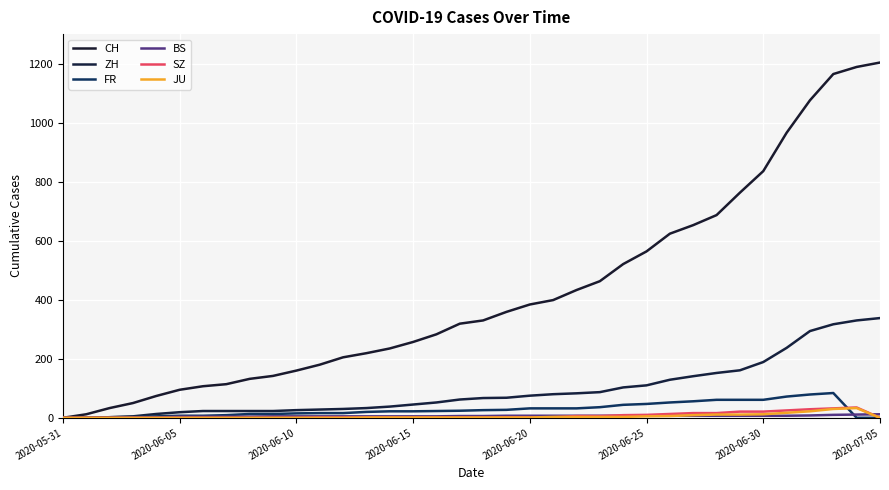

Which series has the largest range (max minus min)?

CH